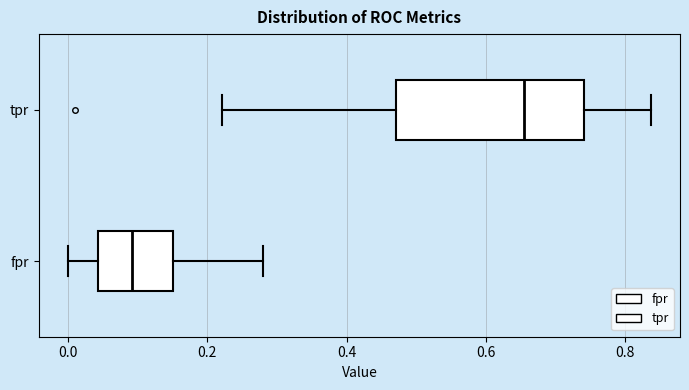

Reading bottom to top, read every box against the x-axis: the position of its median line, the range the box covers, and the ends of its whiskers. The values are not printed on the chart, so give them approximately, as read against the axis.

fpr: median 0.10, box 0.04 to 0.16, whiskers 0.00 to 0.28
tpr: median 0.66, box 0.48 to 0.74, whiskers 0.22 to 0.84